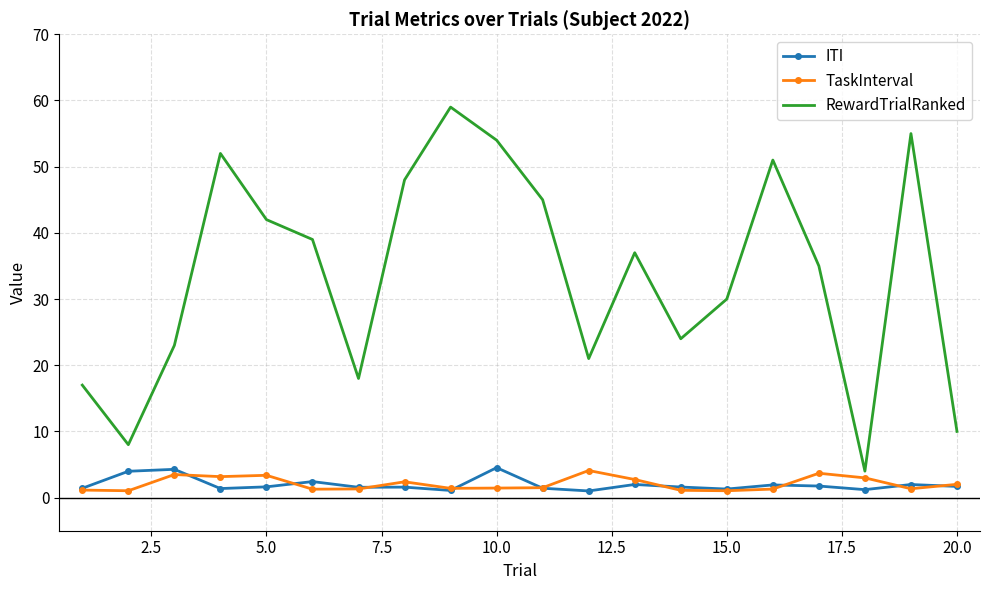

What is the difference between the maximum and minimum values in the TaskInterval series?

3.1